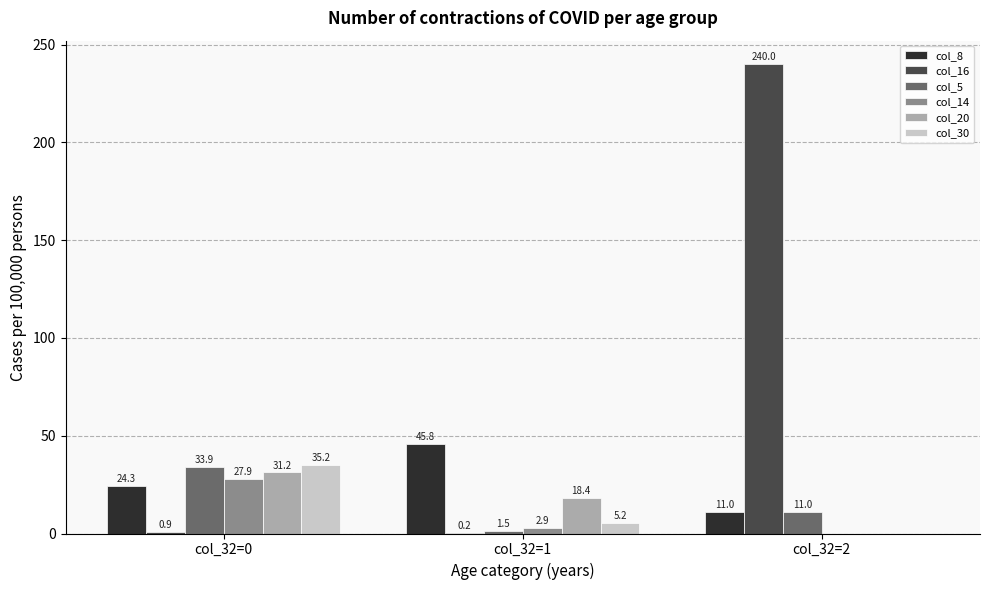

Is it true that col_16 equals 240.0 at col_32=2?

True